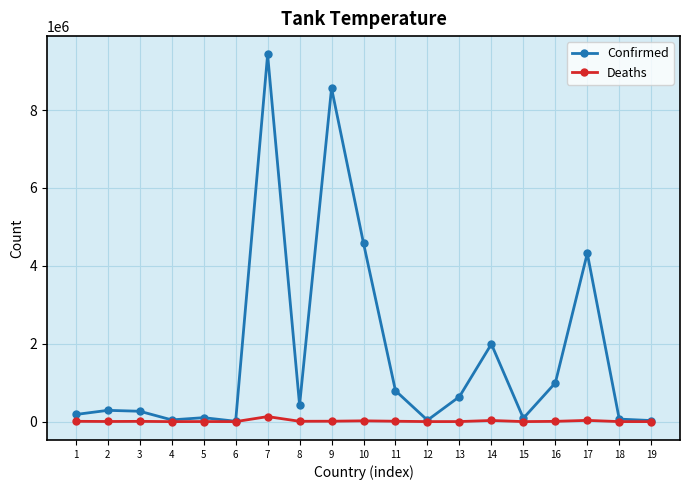

At how many categories does at least one series exceed 2273732?

4